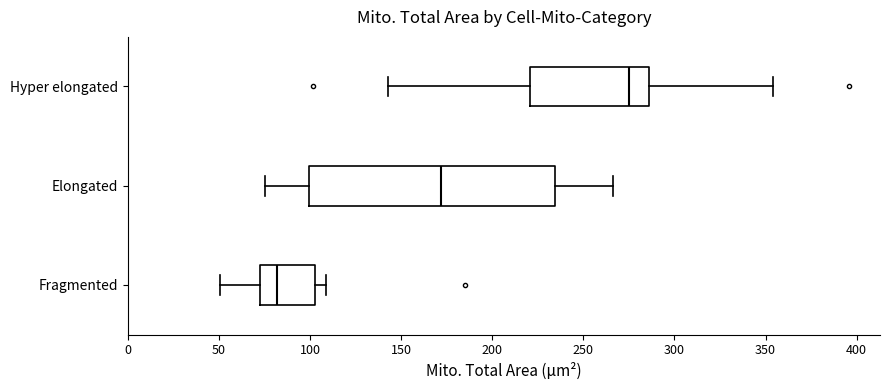

Where does the median line of the box for Hyper elongated sit on the x-axis? The values are not printed on the chart, so give them approximately, as read against the axis.

275